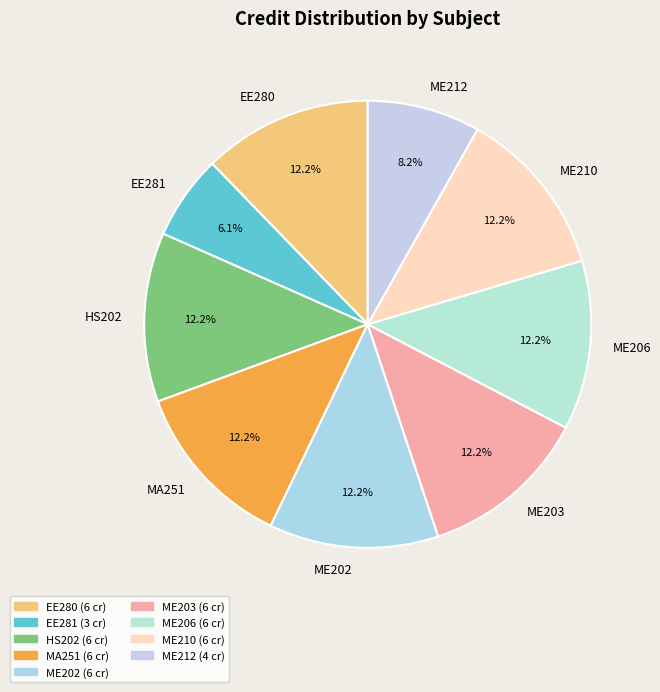

Approximately how many times larger is the value at ME210 compared to EE281?

2.0